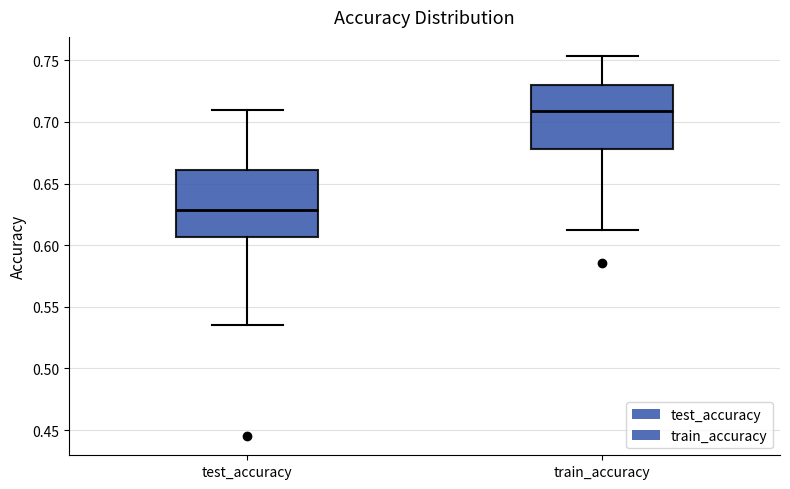

Where does the lower whisker of the box for train_accuracy end on the y-axis? The values are not printed on the chart, so give them approximately, as read against the axis.

0.615